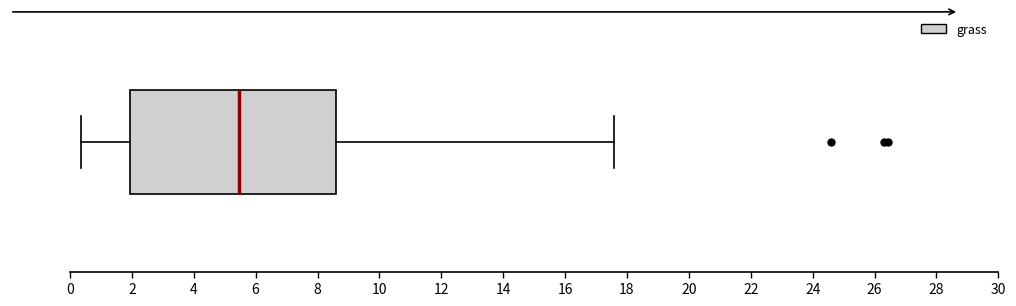

Read this box plot against the x-axis: the position of the median line, the range covered by the box, and the ends of both whiskers. The values are not printed on the chart, so give them approximately, as read against the axis.

median 5.4, box 2.0 to 8.6, whiskers 0.4 to 17.6